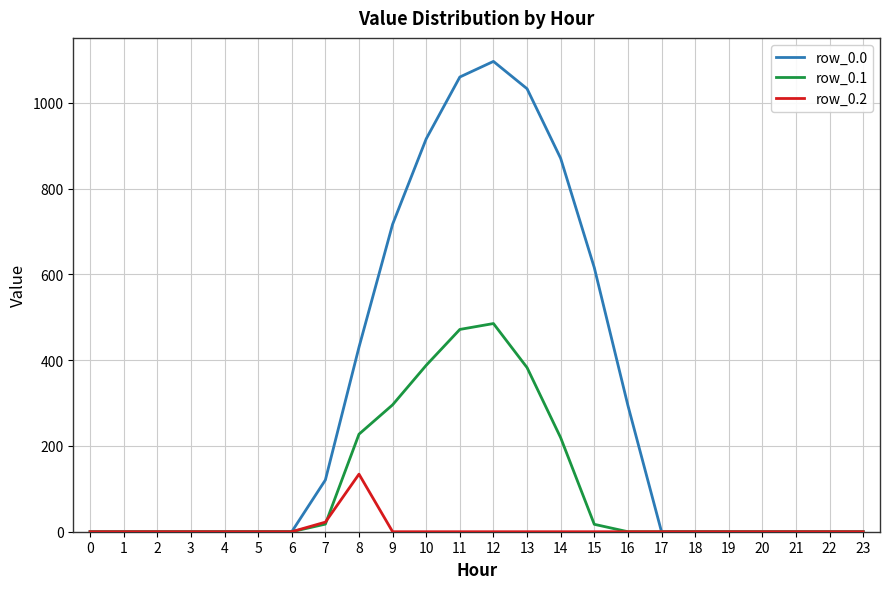

List the series in order of their overall mean, lowest first.

row_0.2, row_0.1, row_0.0